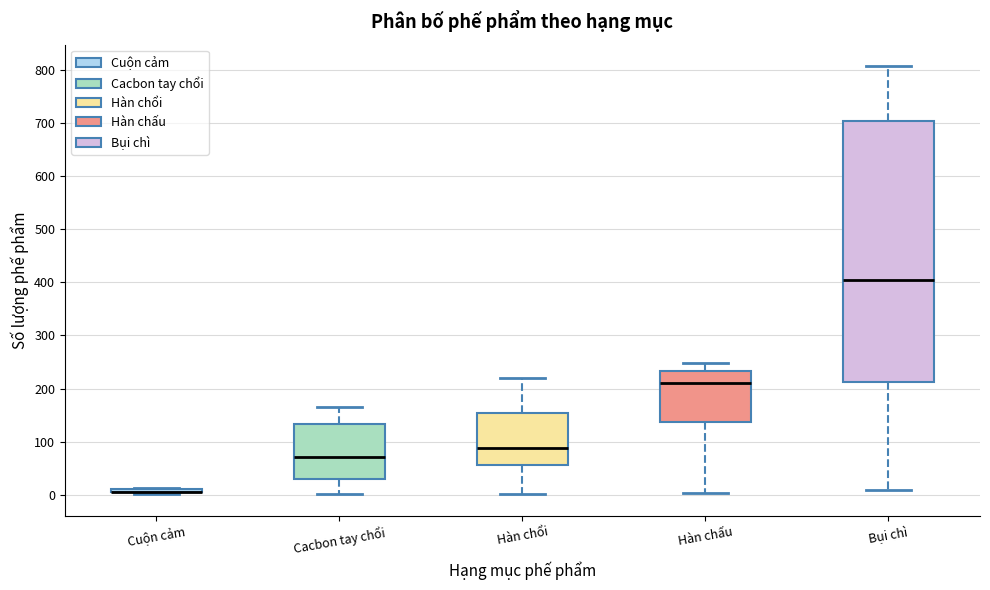

Where is the upper edge of the box for Bụi chì on the y-axis? The values are not printed on the chart, so give them approximately, as read against the axis.

700